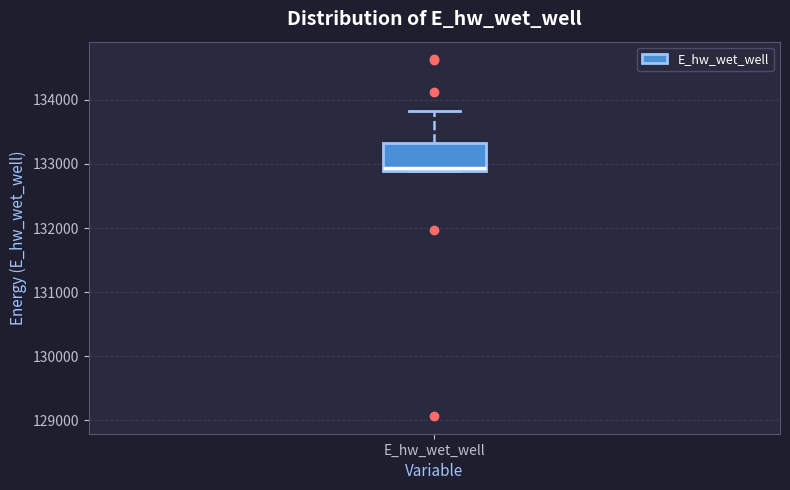

Transcribe this box plot: give where the median line is, the range the box spans, and where the two whiskers end, as read against the y-axis. The values are not printed on the chart, so give them approximately, as read against the axis.

median 132900 (just above the box's lower edge), box 132900 to 133300, whiskers 132900 to 133800